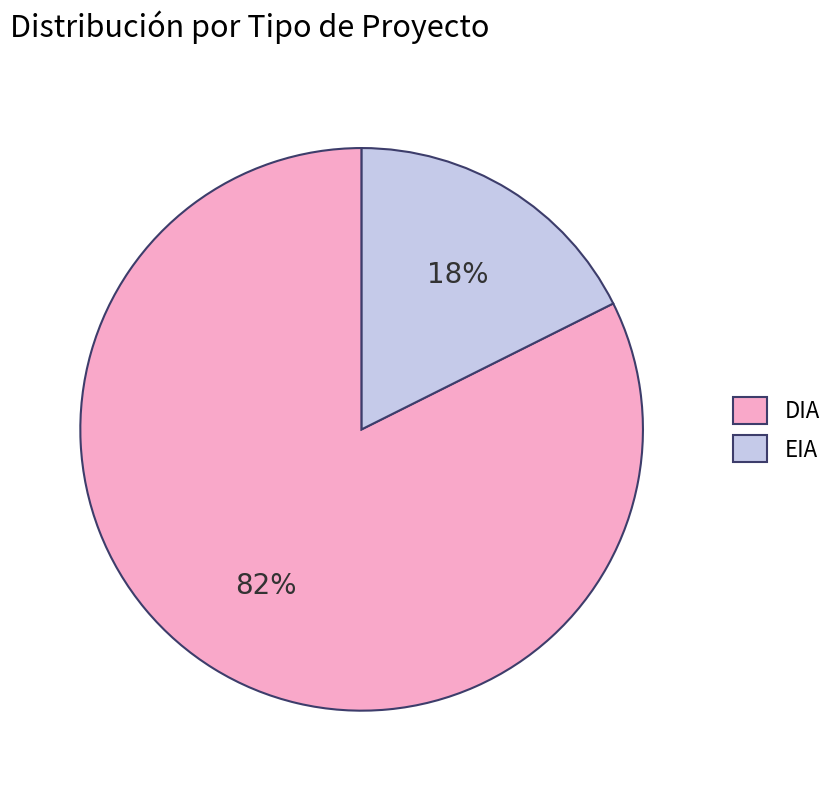

Is the sum of EIA and DIA greater than half?

Yes